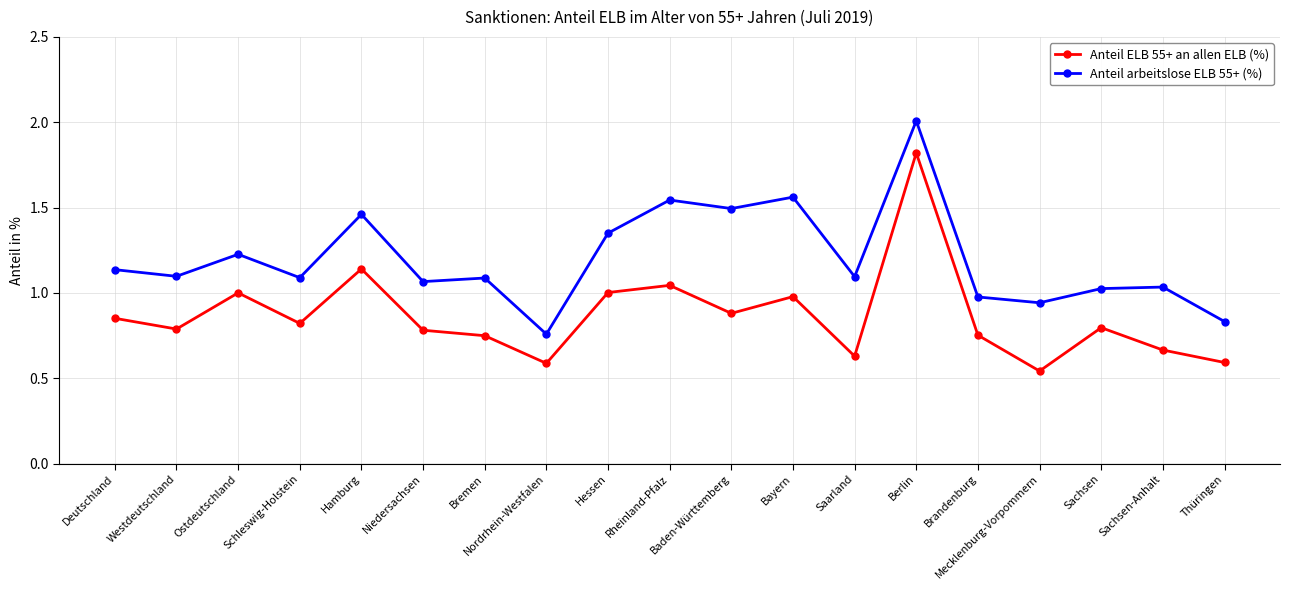

What is the greatest value displayed?

2.0